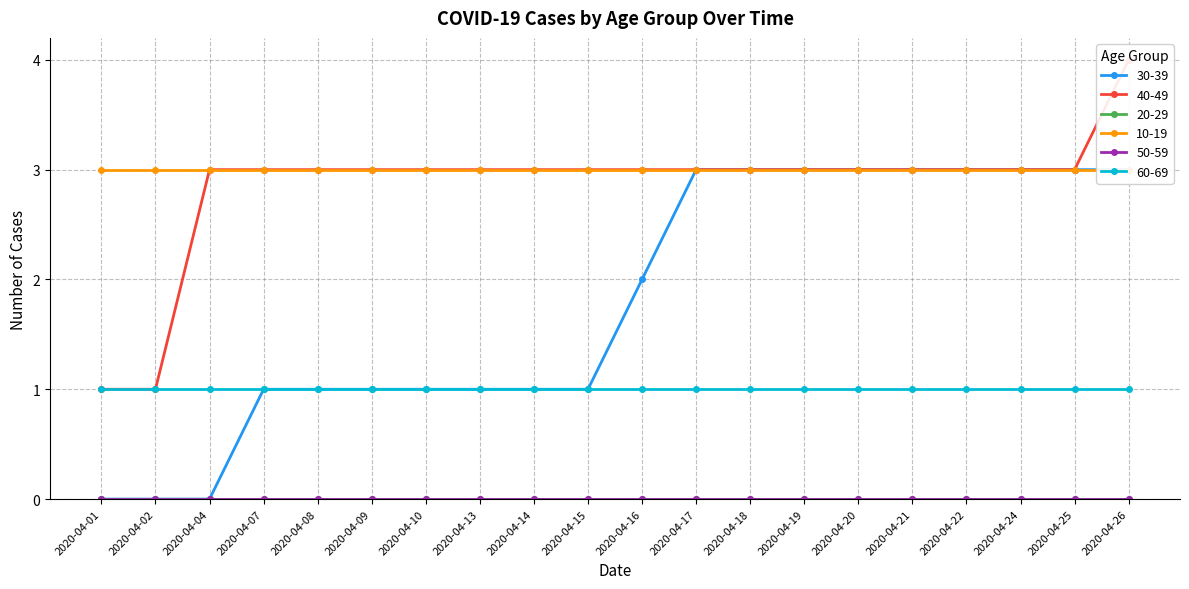

Which series has the largest total across all categories?

10-19